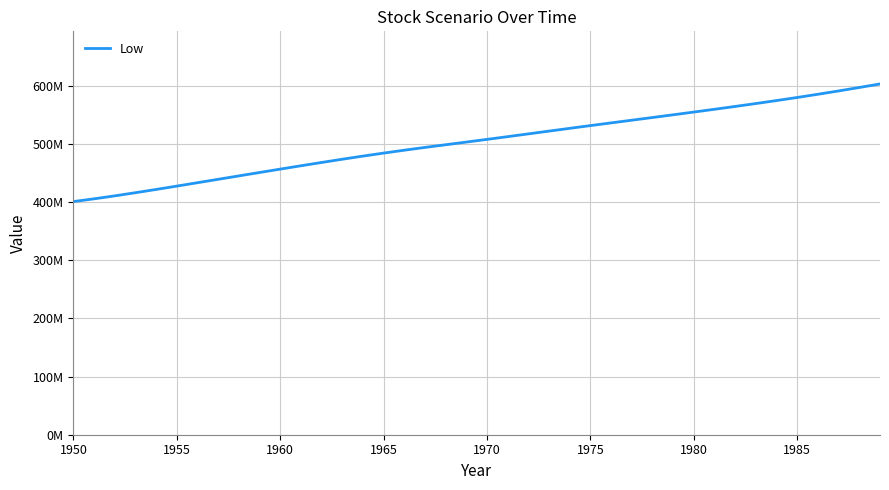

Does the chart have visible grid lines?

Yes